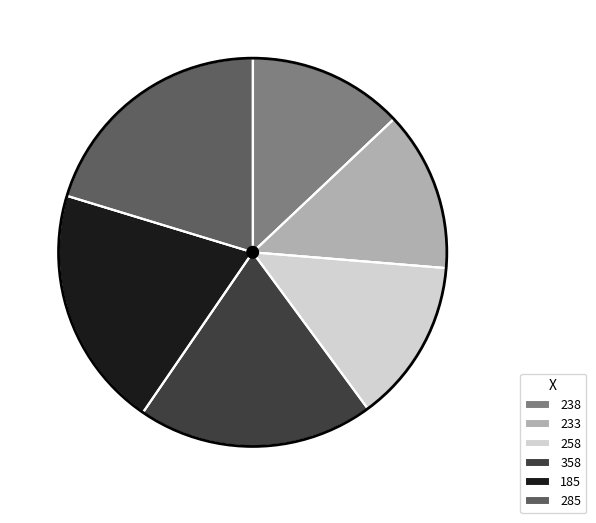

True or false: 285 accounts for 20% of the total.

True